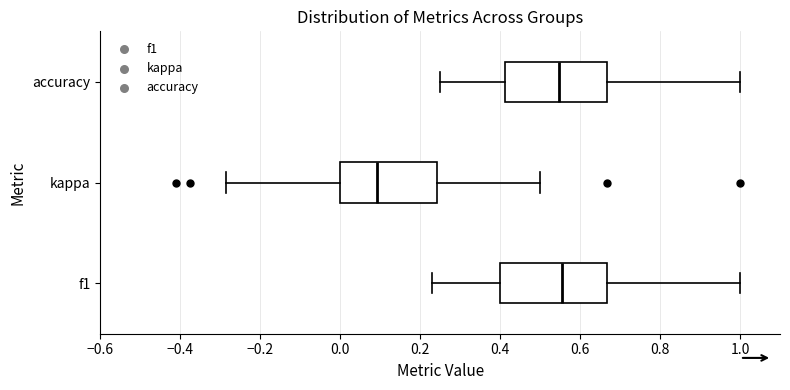

Where is the right edge of the box for accuracy on the x-axis? The values are not printed on the chart, so give them approximately, as read against the axis.

0.66